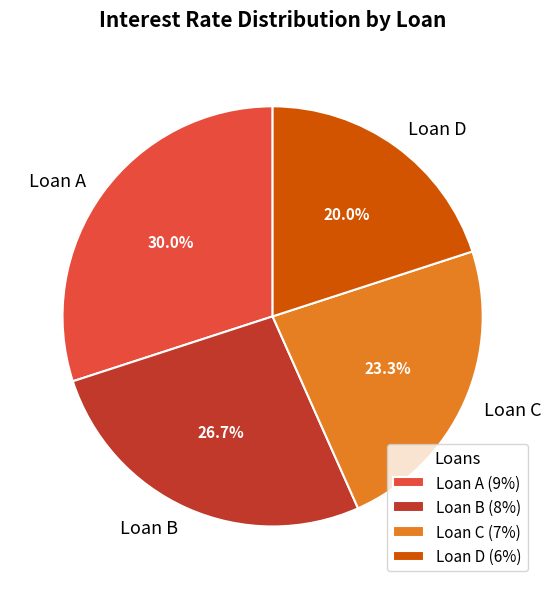

Rank the categories by value from highest to lowest.

Loan A, Loan B, Loan C, Loan D